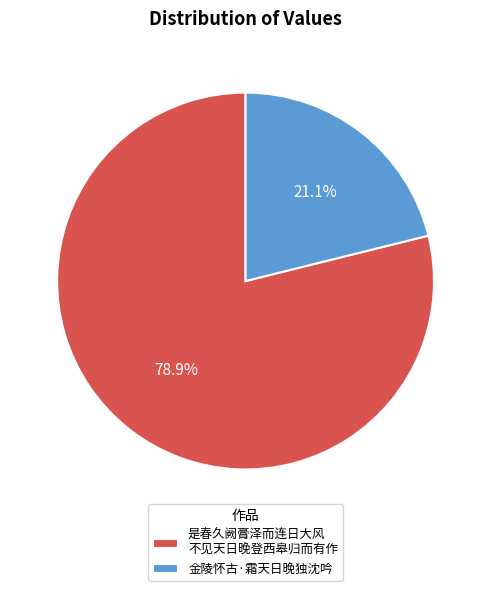

Rank the categories by value from lowest to highest.

金陵怀古·霜天日晚独沈吟, 是春久阙膏泽而连日大风 不见天日晚登西皋归而有作